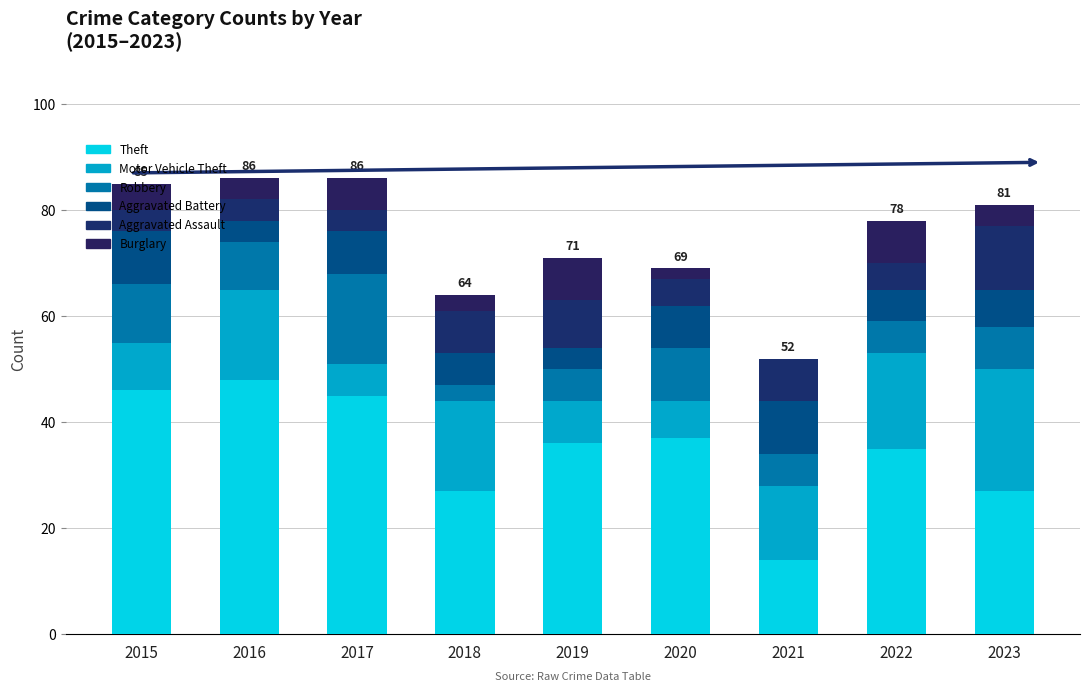

Count the number of categories in the chart.

9